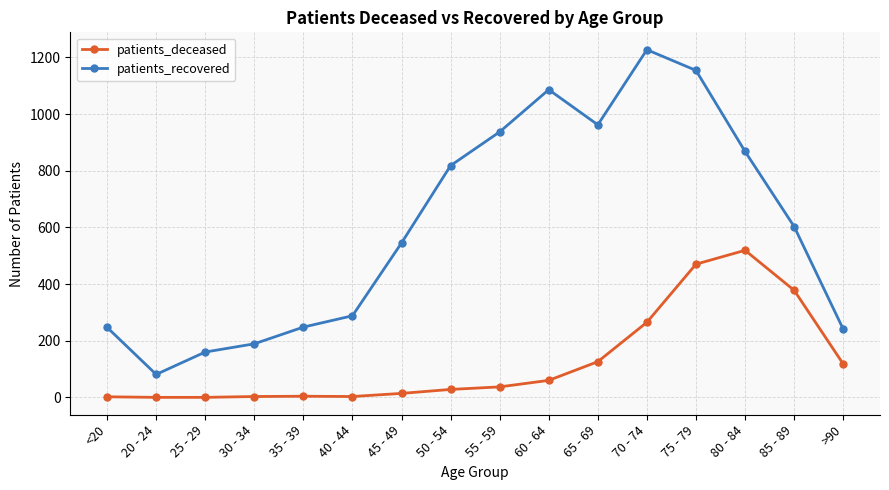

Is the value of patients_recovered at 40 - 44 greater than the value of patients_deceased at >90?

Yes